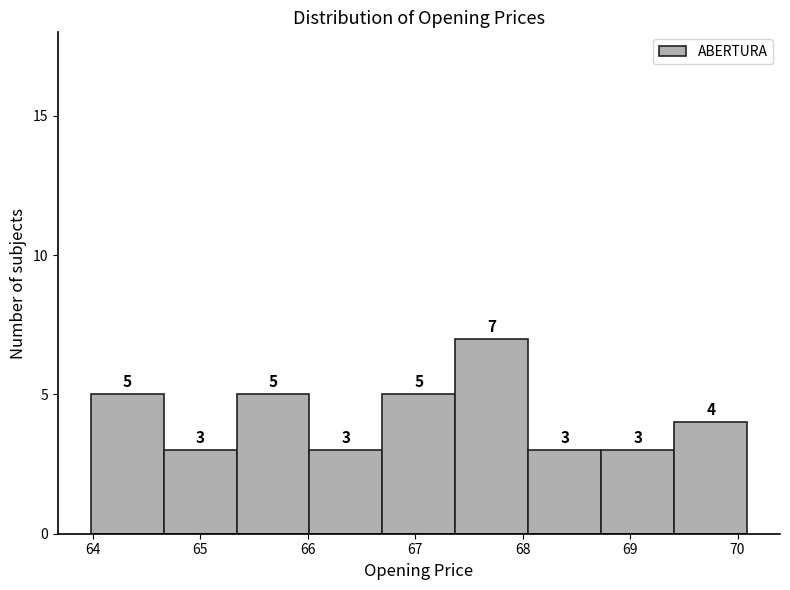

Reading left to right, list every bar in this chart as the range it spans on the x-axis followed by its height. The bar edges are not printed on the chart, so give them approximately, as read against the axis.

64.0 to 64.7: 5
64.7 to 65.3: 3
65.3 to 66.0: 5
66.0 to 66.7: 3
66.7 to 67.4: 5
67.4 to 68.1: 7
68.1 to 68.7: 3
68.7 to 69.4: 3
69.4 to 70.1: 4